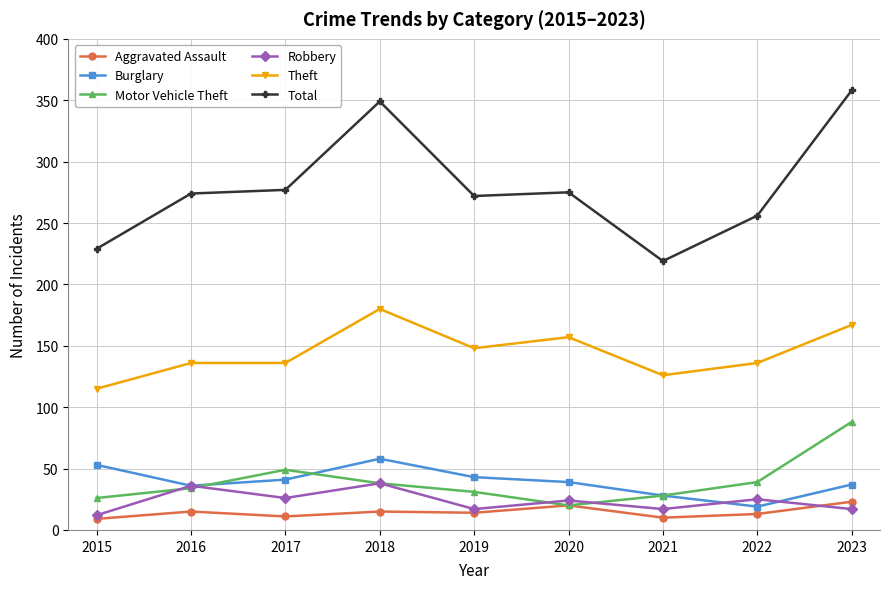

Is this an area chart (filled region under the line)?

No